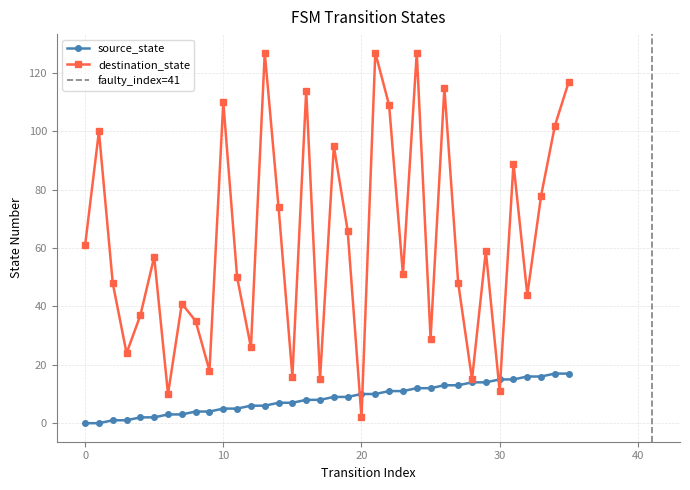

What is the value of the source_state point at the 18th from the left?

8